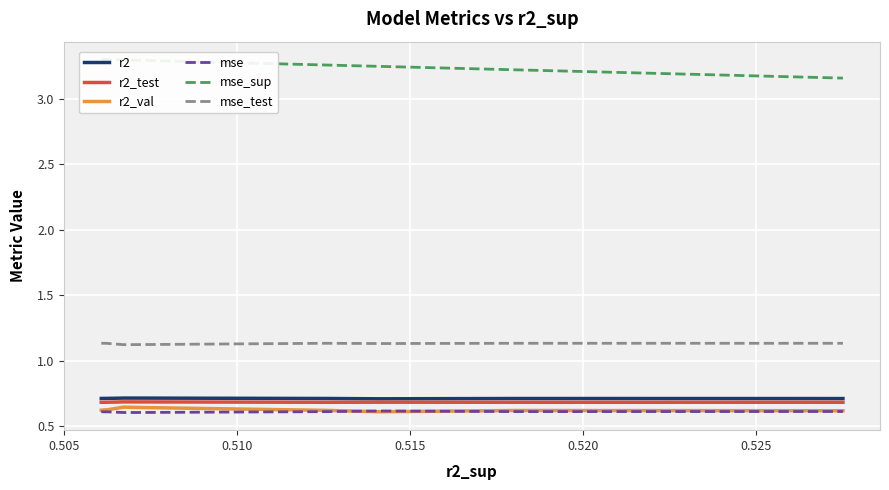

What is the lowest value of the r2 series?

0.7